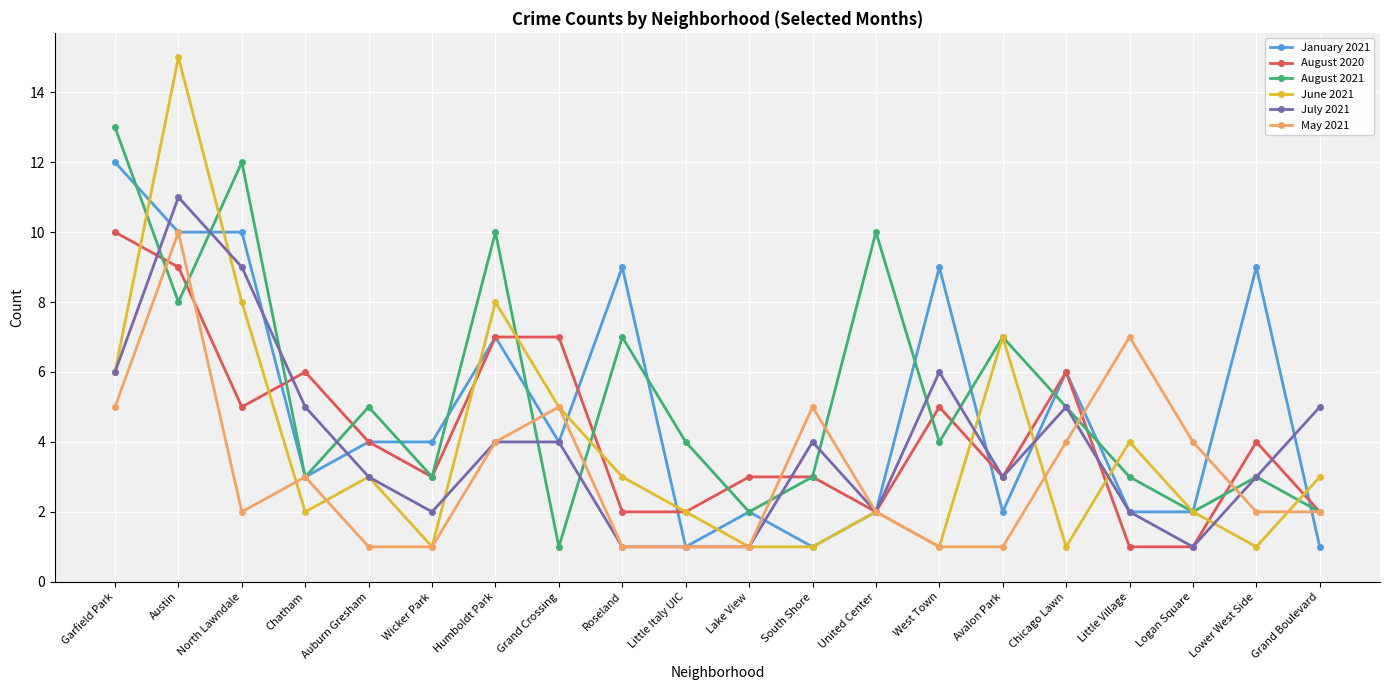

How many data points does each series have?

20